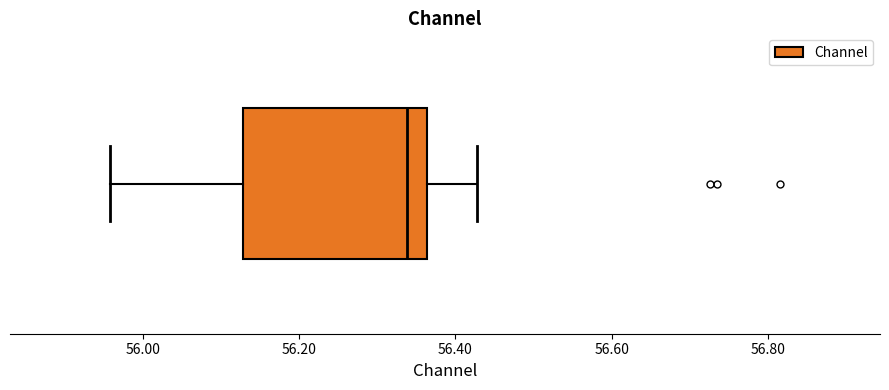

Transcribe this box plot: give where the median line is, the range the box spans, and where the two whiskers end, as read against the x-axis. The values are not printed on the chart, so give them approximately, as read against the axis.

median 56.34, box 56.12 to 56.36, whiskers 55.96 to 56.42